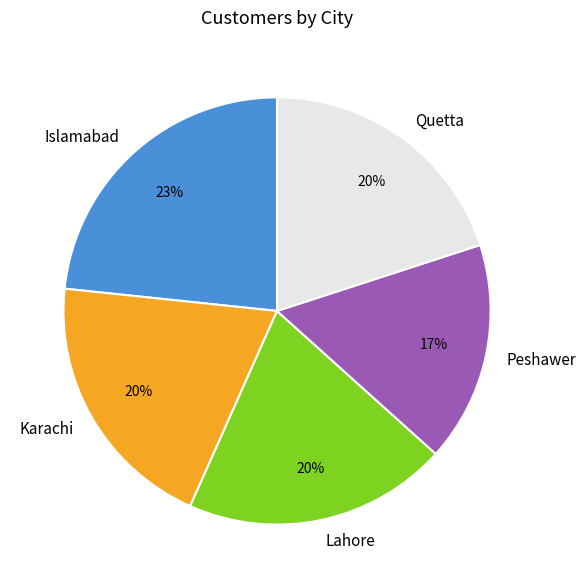

Which slice is the largest?

Islamabad